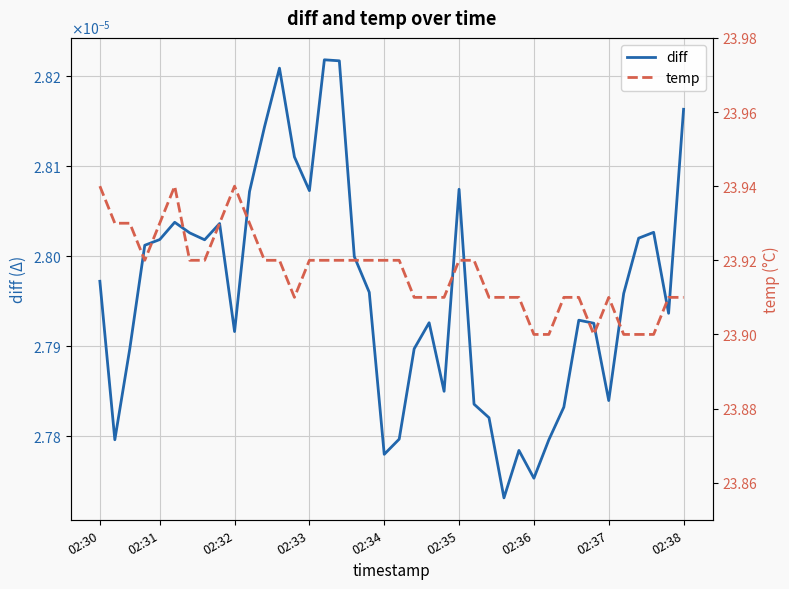

At how many categories does at least one series exceed 3?

40